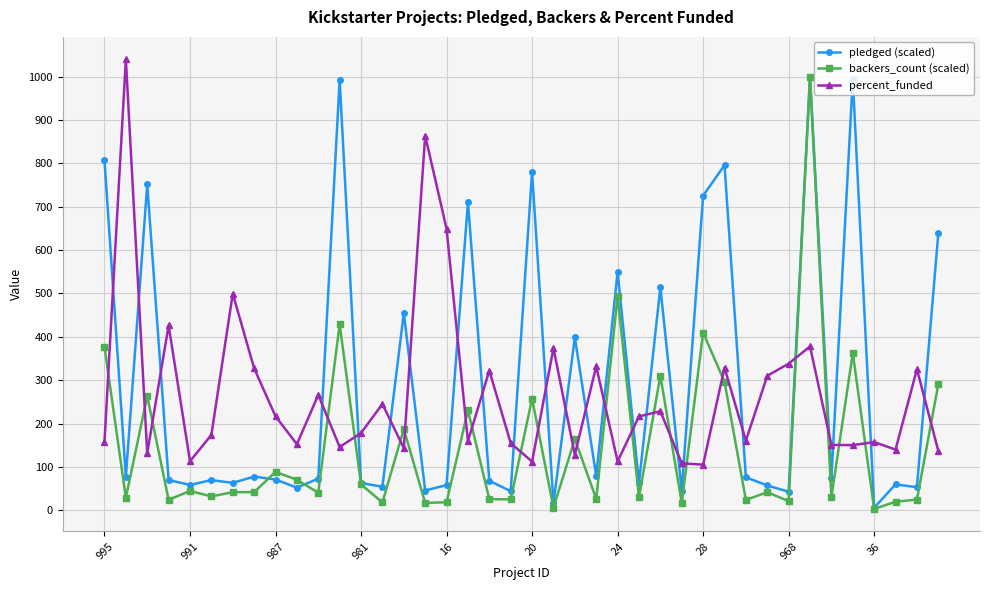

What is the maximum value for pledged (scaled)?

1000.0